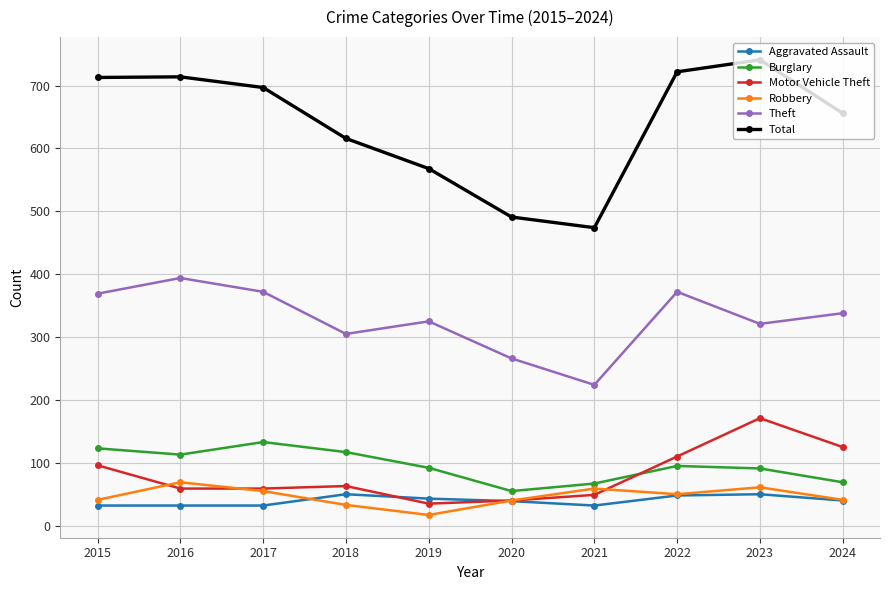

True or false: Aggravated Assault and Motor Vehicle Theft intersect in this chart.

True